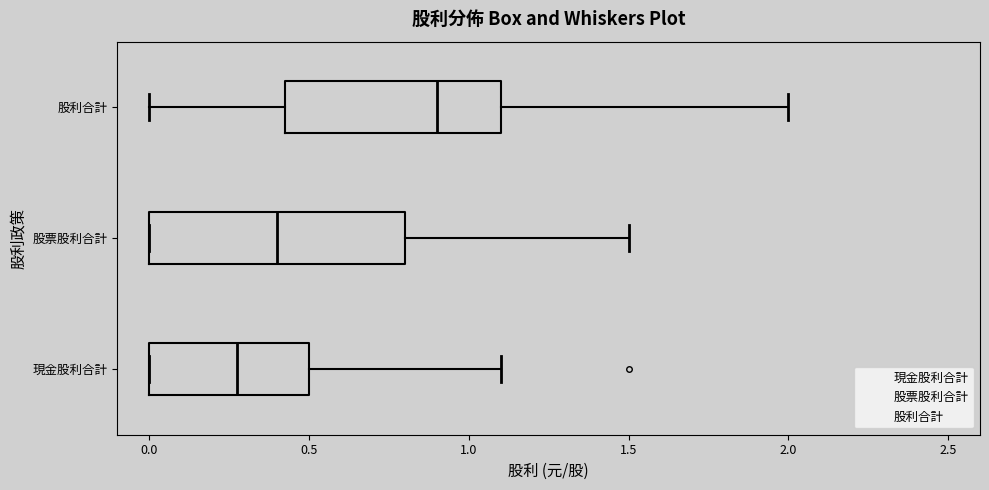

Comparing the boxes themselves (not the whiskers), which one is the widest?

股票股利合計